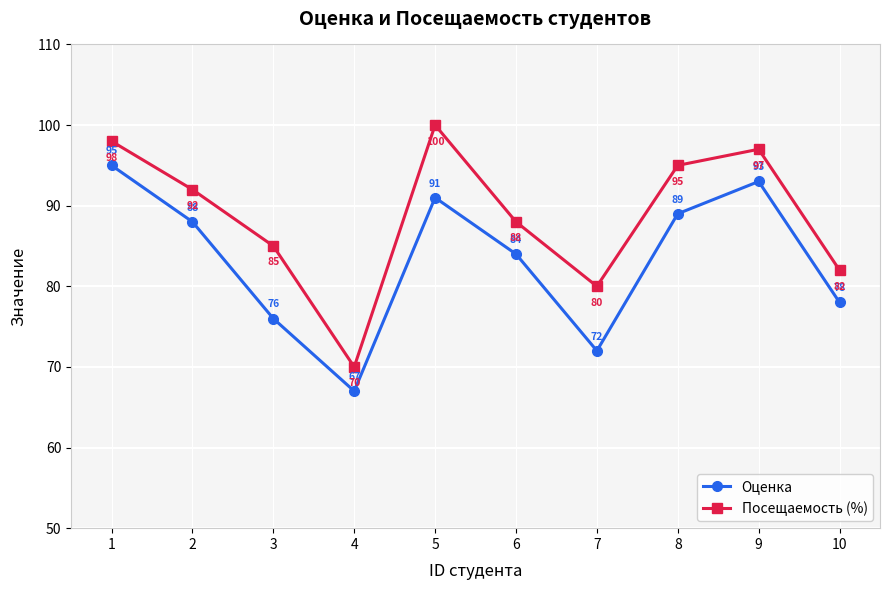

The Оценка series shows 88 at 2. True or false?

True